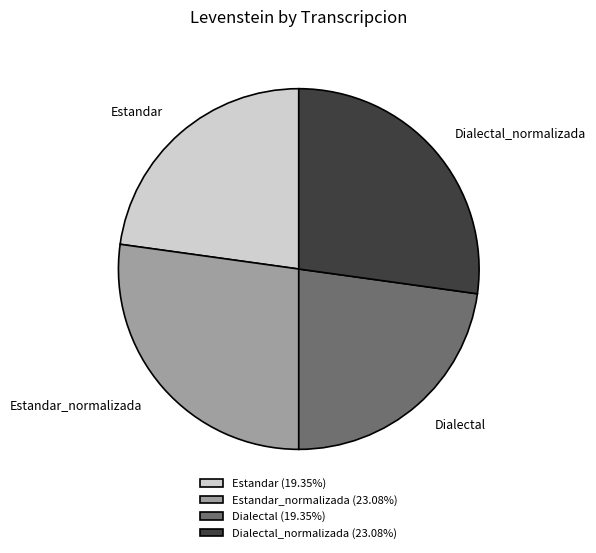

What is the ratio of the value at Estandar_normalizada to the value at Dialectal?

1.2